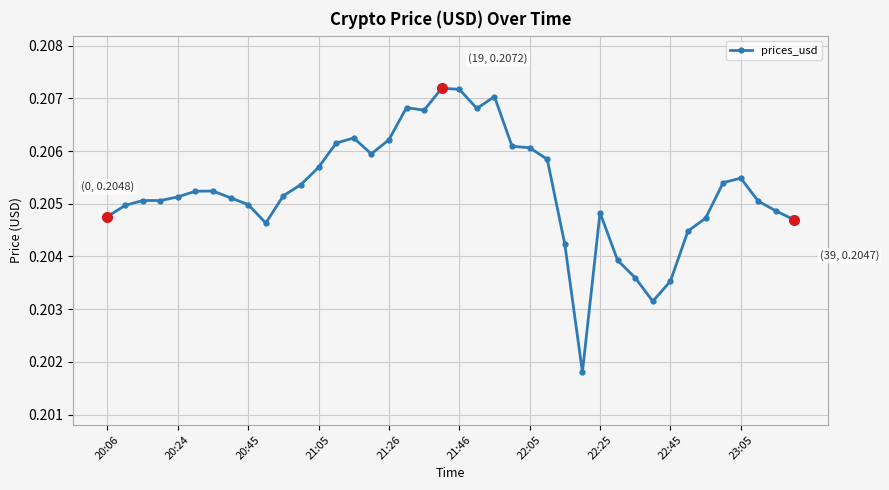

True or false: the data has more than 0 interior local peaks.

True